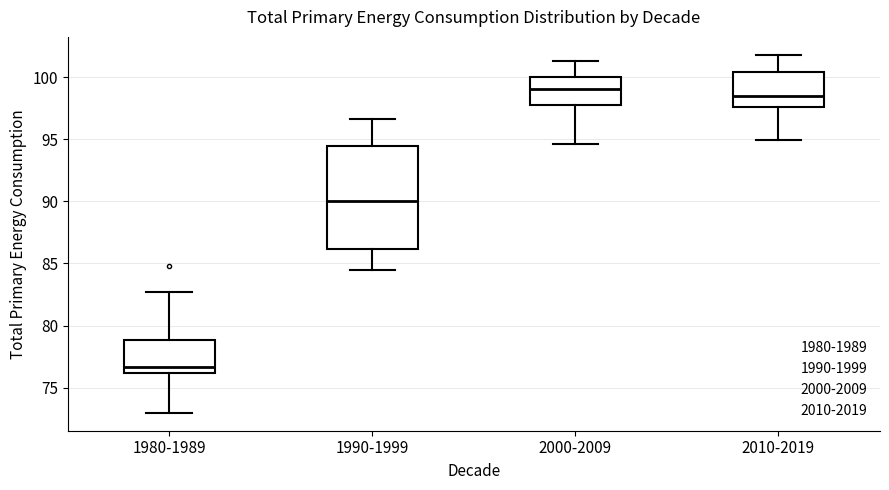

Reading left to right, read every box against the y-axis: the position of its median line, the range the box covers, and the ends of its whiskers. The values are not printed on the chart, so give them approximately, as read against the axis.

1980-1989: median 76.5, box 76.0 to 79.0, whiskers 73.0 to 82.5
1990-1999: median 90.0, box 86.0 to 94.5, whiskers 84.5 to 96.5
2000-2009: median 99.0, box 97.5 to 100.0, whiskers 94.5 to 101.5
2010-2019: median 98.5, box 97.5 to 100.5, whiskers 95.0 to 102.0